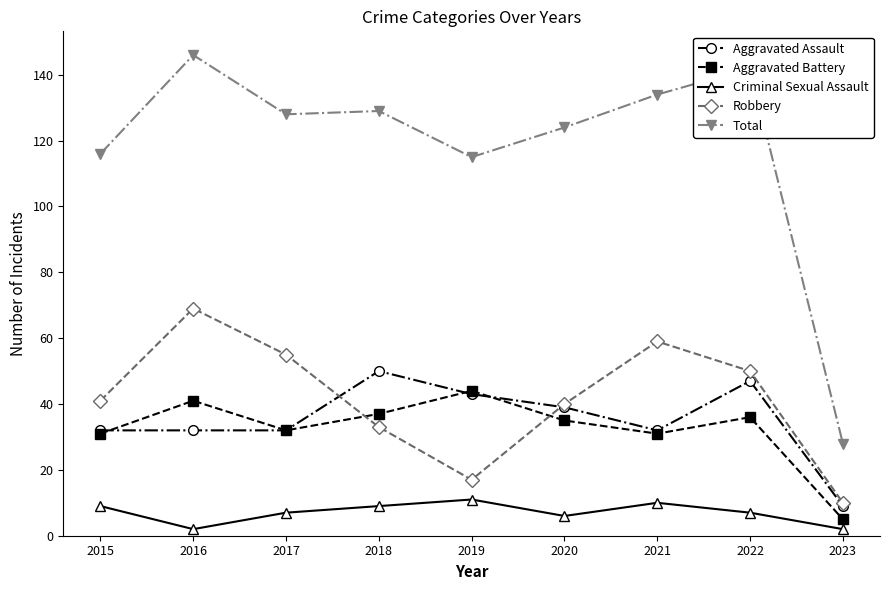

What is the sum of all Robbery values?

374